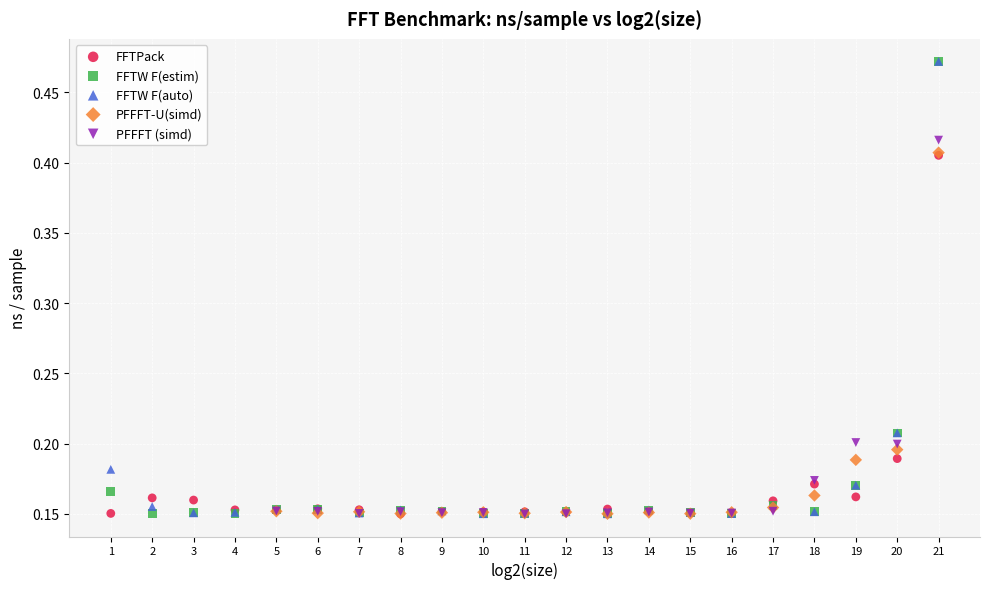

What are all the series names shown in the legend?

FFTPack, FFTW F(estim), FFTW F(auto), PFFFT-U(simd), PFFFT (simd)